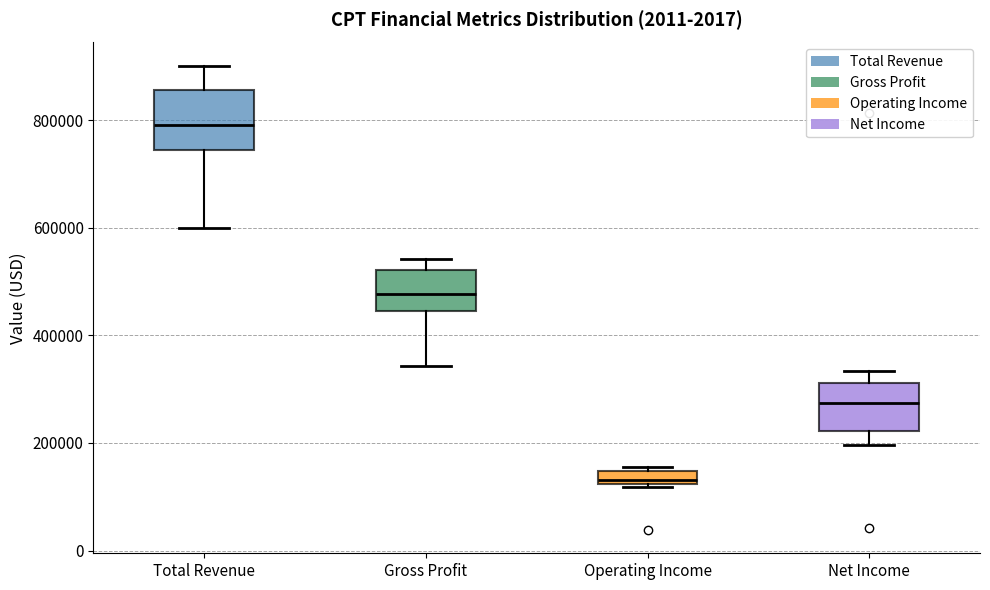

Which box's median line is the lowest?

Operating Income